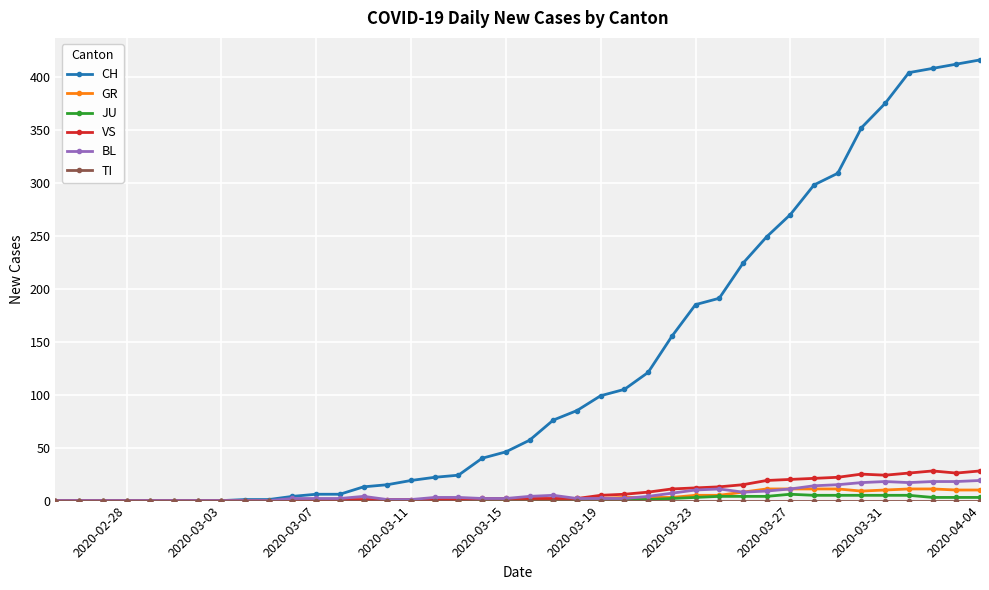

Is this an area chart (filled region under the line)?

No